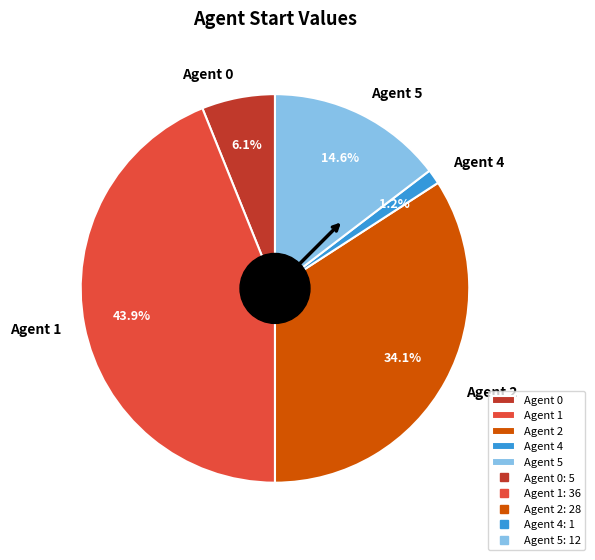

What is the ratio of the value at Agent 2 to the value at Agent 1?

0.8